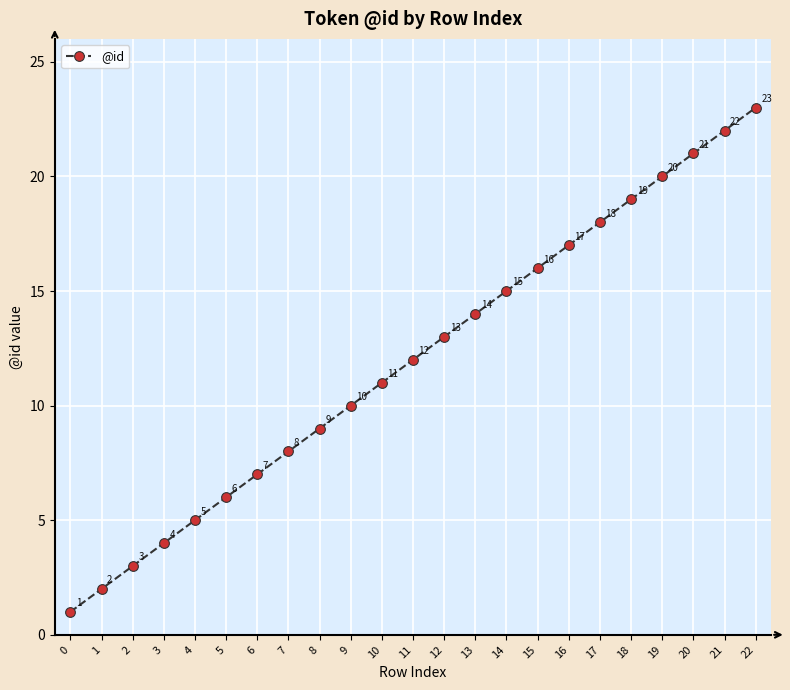

Which has a higher value, 8 or 5?

8